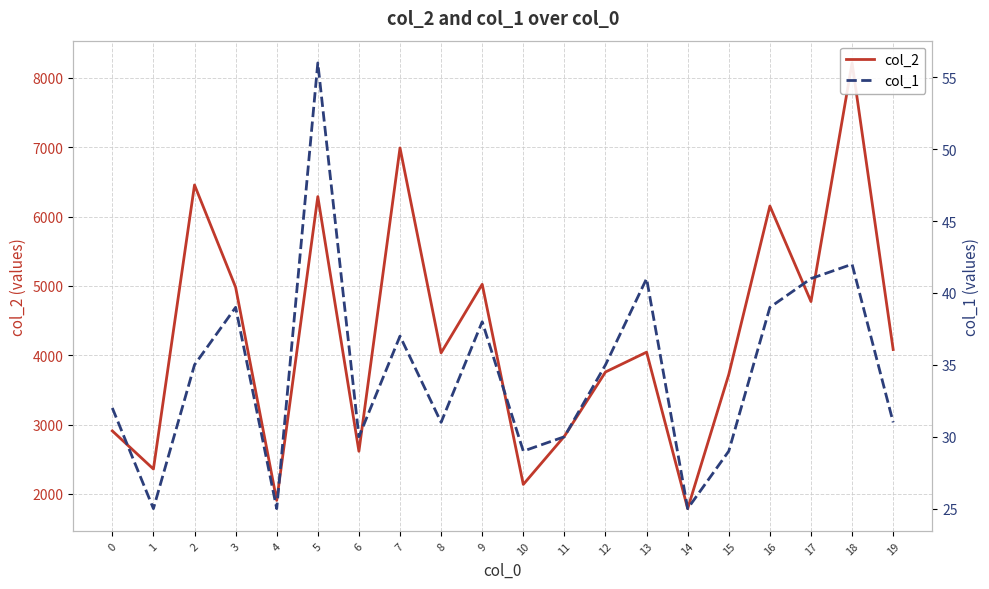

The col_2 series shows 6991 at 7. True or false?

True